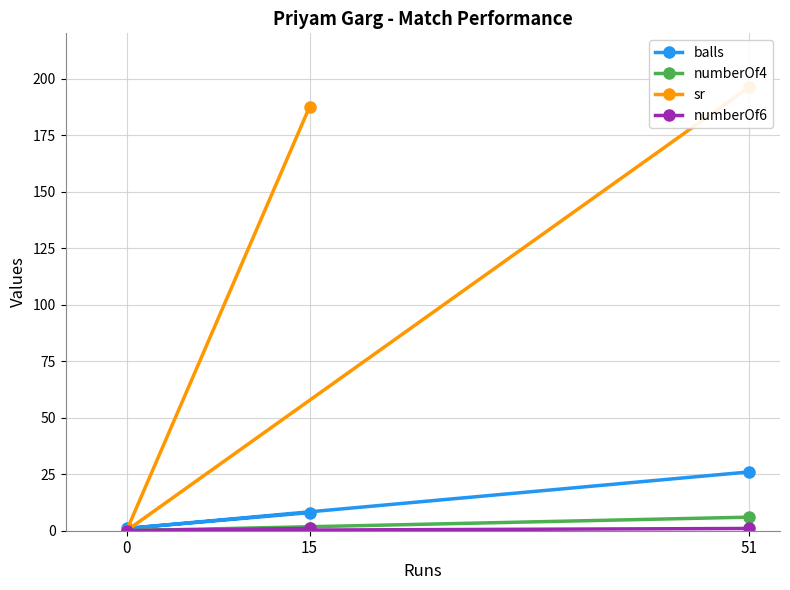

How many categories are shown in the chart?

3